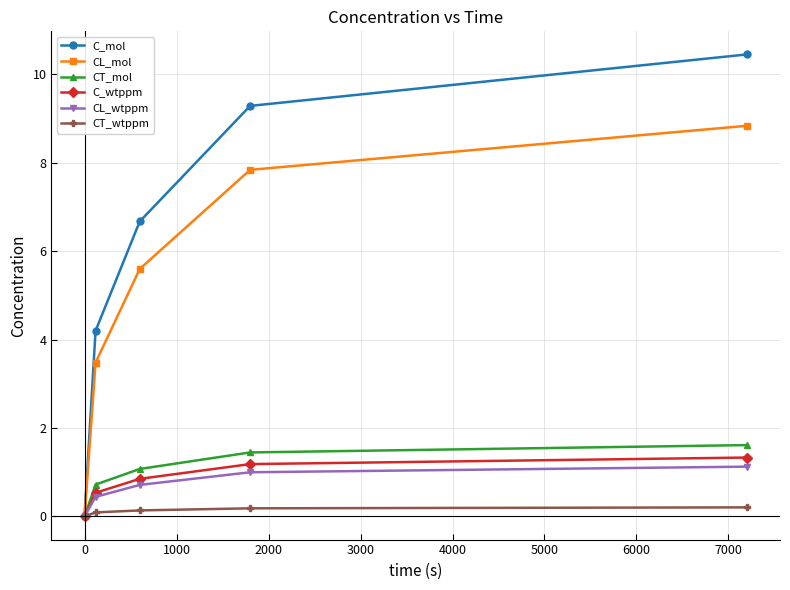

What is the sum of all CT_wtppm values?

0.6